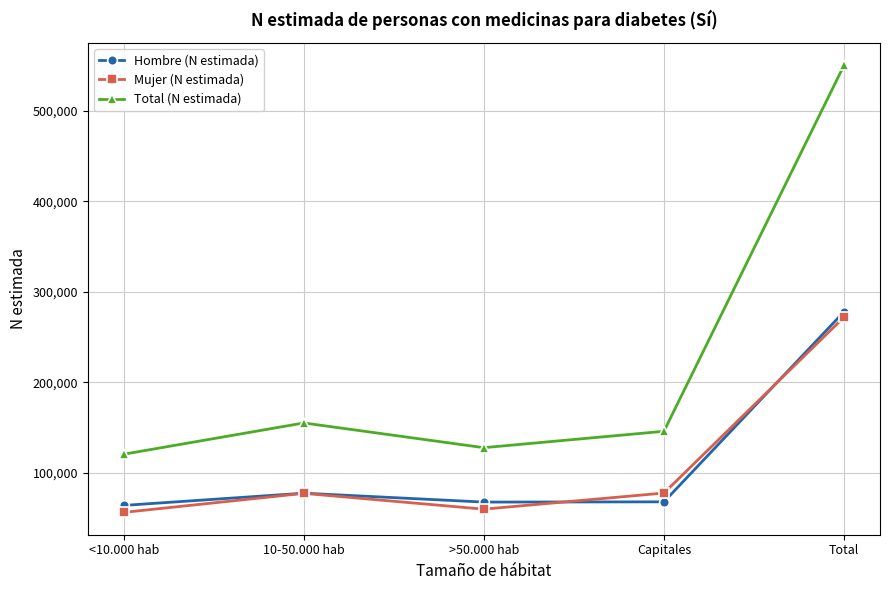

How many values in the Hombre (N estimada) series are below 68169?

2